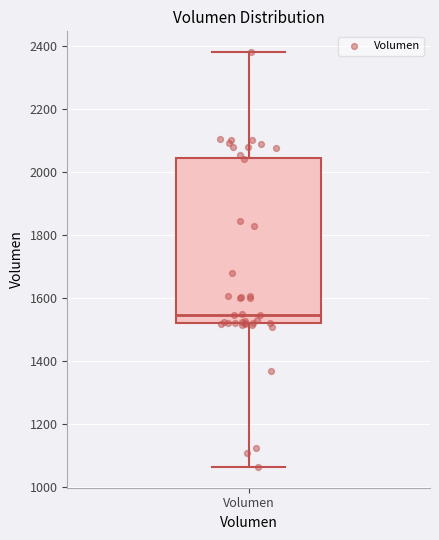

Transcribe this box plot: give where the median line is, the range the box spans, and where the two whiskers end, as read against the y-axis. The values are not printed on the chart, so give them approximately, as read against the axis.

median 1540, box 1520 to 2040, whiskers 1060 to 2380